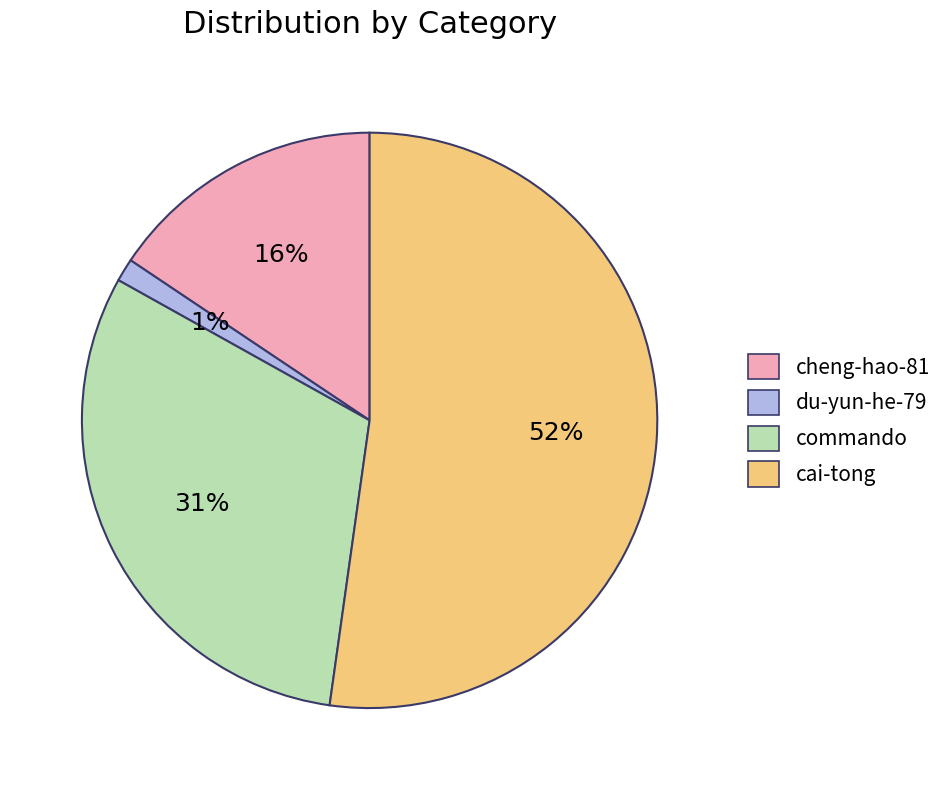

To the nearest percent, what portion does commando represent?

31%